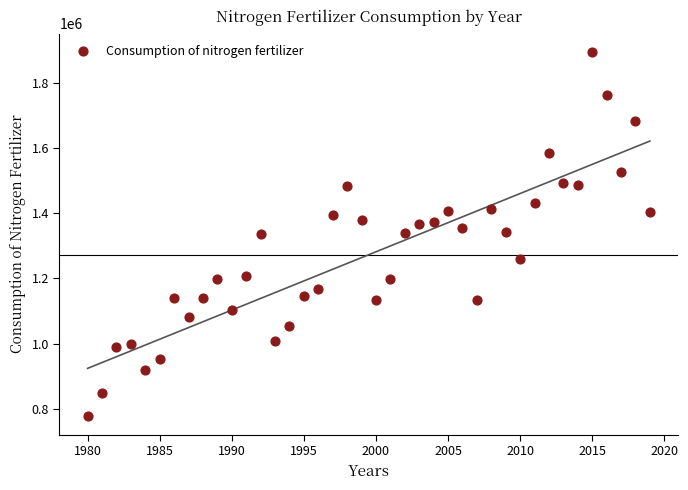

What is the range of Y values (max minus min)?

1120069